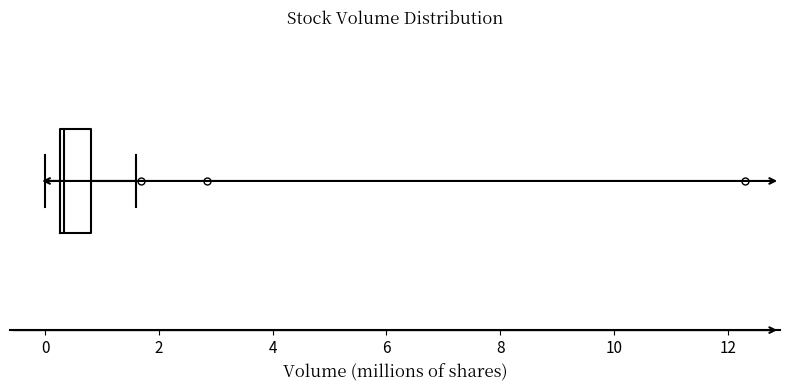

Where is the left edge of the box on the x-axis? The values are not printed on the chart, so give them approximately, as read against the axis.

0.2